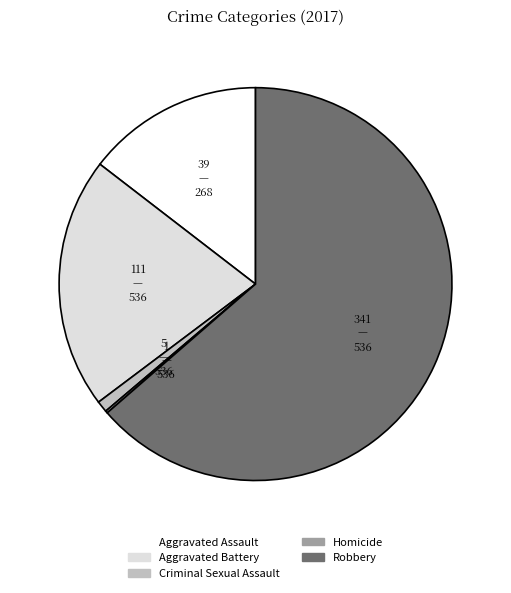

Do Aggravated Battery and Criminal Sexual Assault together represent more than half of the pie?

No